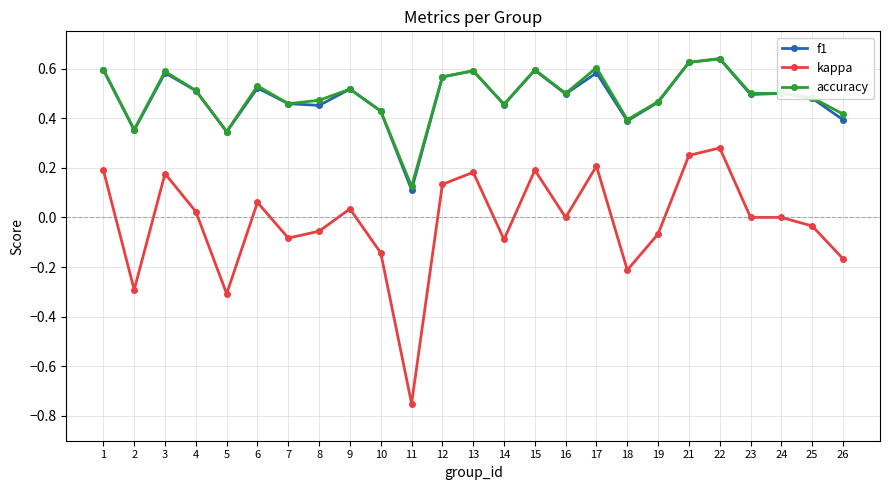

True or false: accuracy and kappa cross at least once.

False